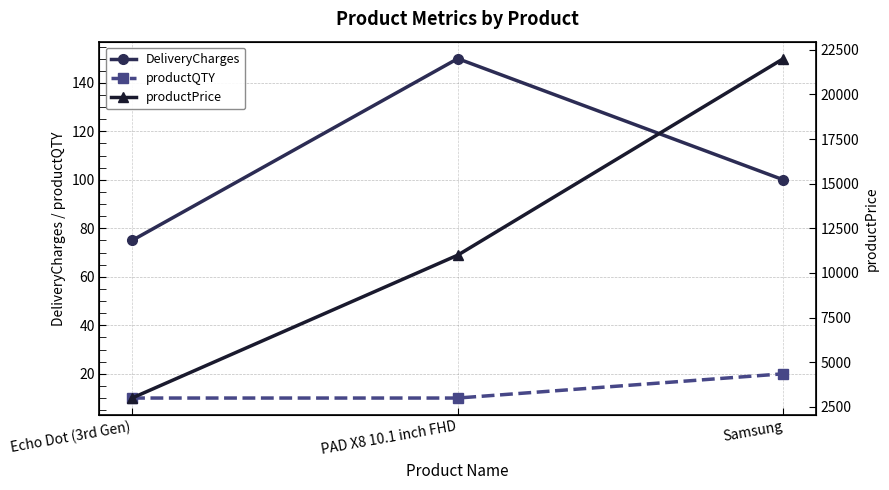

True or false: DeliveryCharges has a value of 75 at Echo Dot (3rd Gen).

True